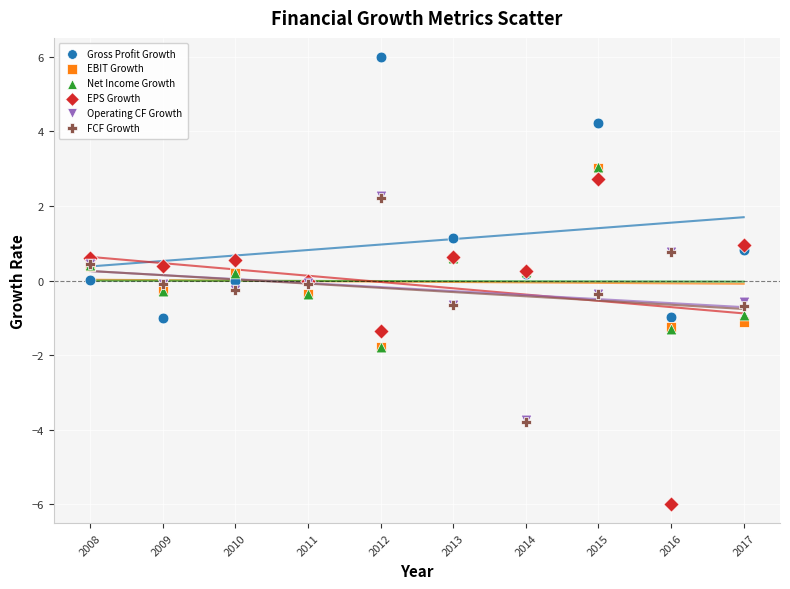

Which series reaches the maximum Y coordinate?

Gross Profit Growth